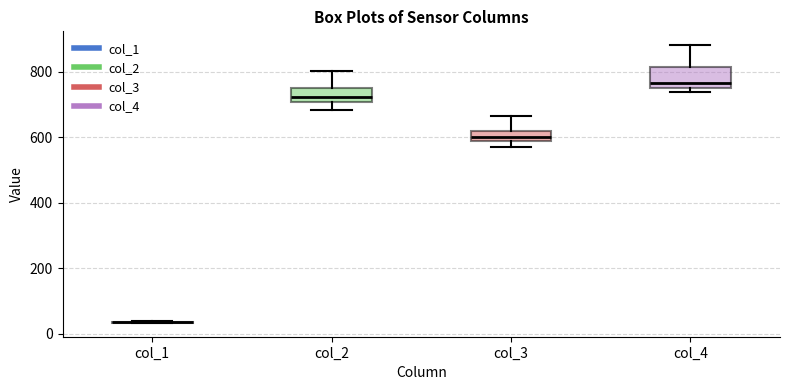

Where is the lower edge of the box for col_3 on the y-axis? The values are not printed on the chart, so give them approximately, as read against the axis.

580